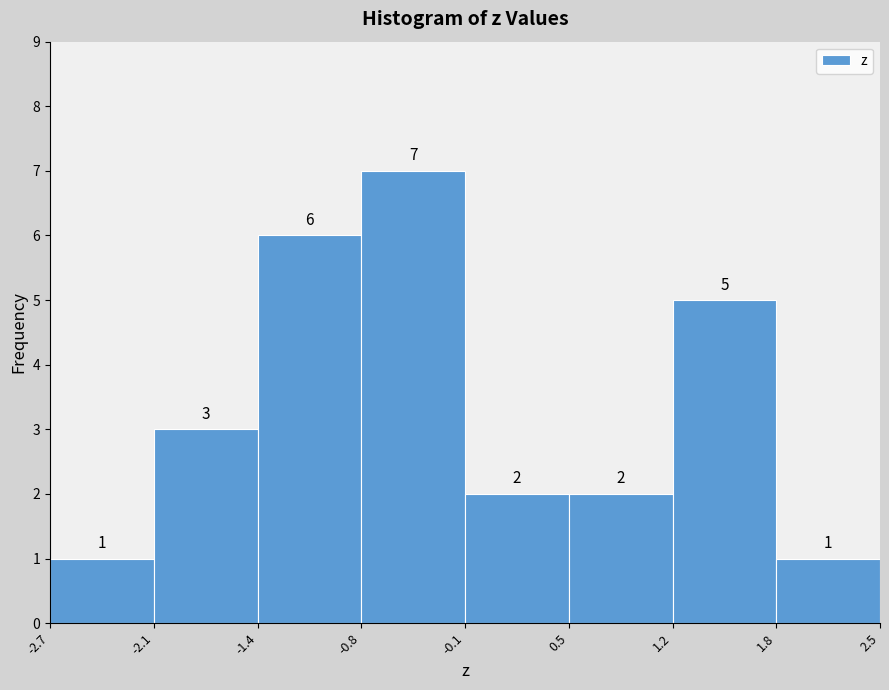

Reading left to right, list every bar in this chart as the range it spans on the x-axis followed by its height.

-2.7 to -2.1: 1
-2.1 to -1.4: 3
-1.4 to -0.8: 6
-0.8 to -0.1: 7
-0.1 to 0.5: 2
0.5 to 1.2: 2
1.2 to 1.8: 5
1.8 to 2.5: 1